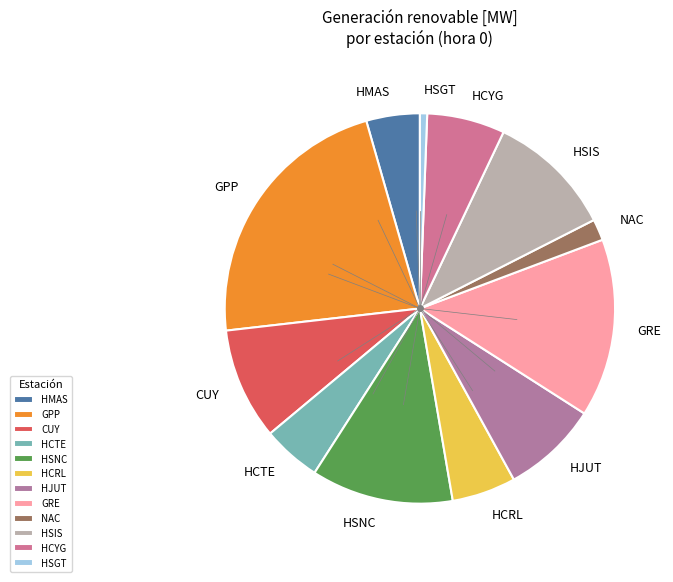

The HSNC slice represents 27% of the pie. True or false?

False